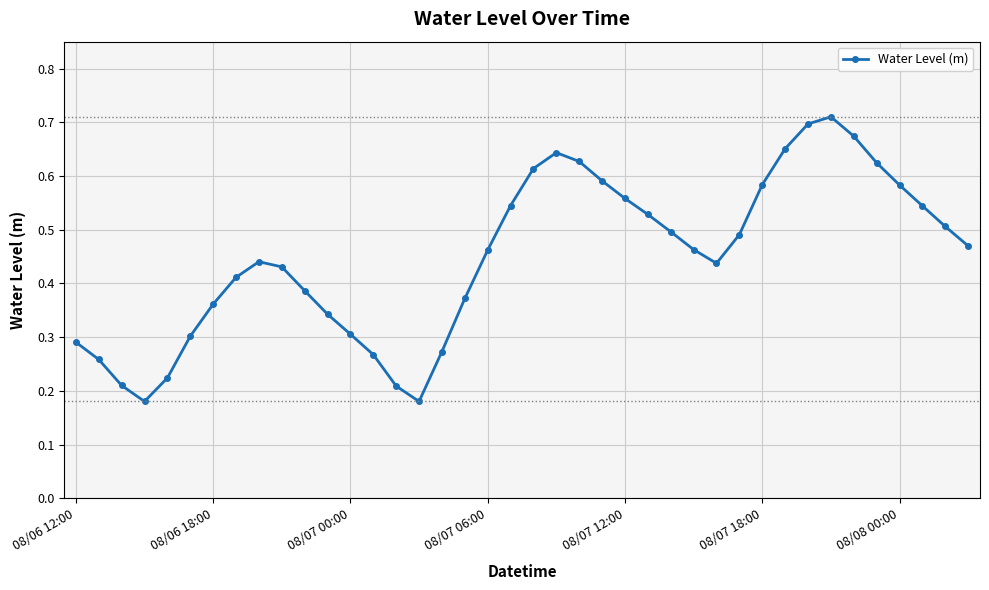

What is the sum of all values?

17.9